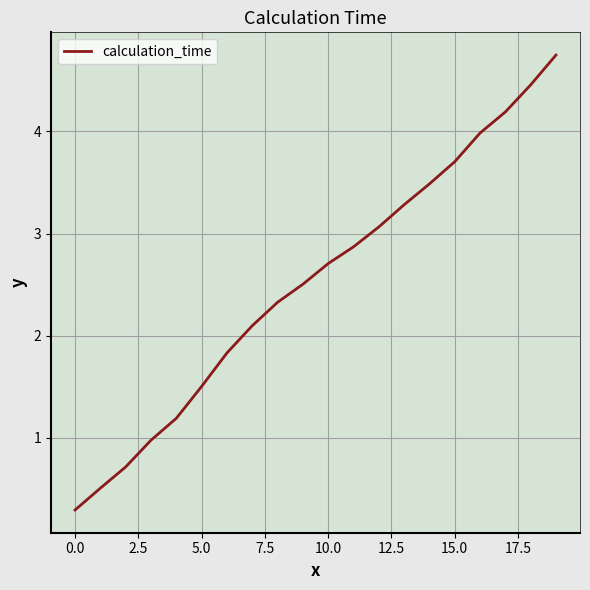

Count the number of data series in this chart.

1